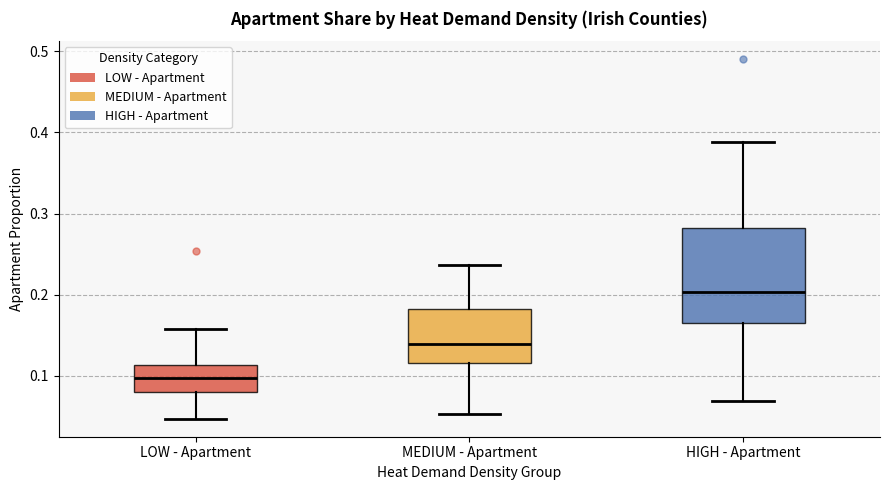

Which box is the tallest, from its lower edge to its upper edge?

HIGH - Apartment